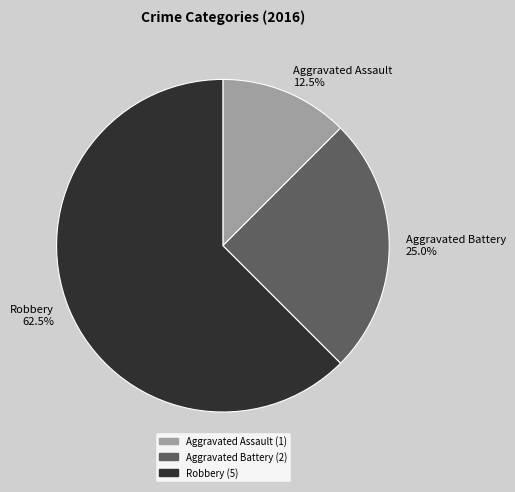

The Aggravated Battery slice represents 14% of the pie. True or false?

False